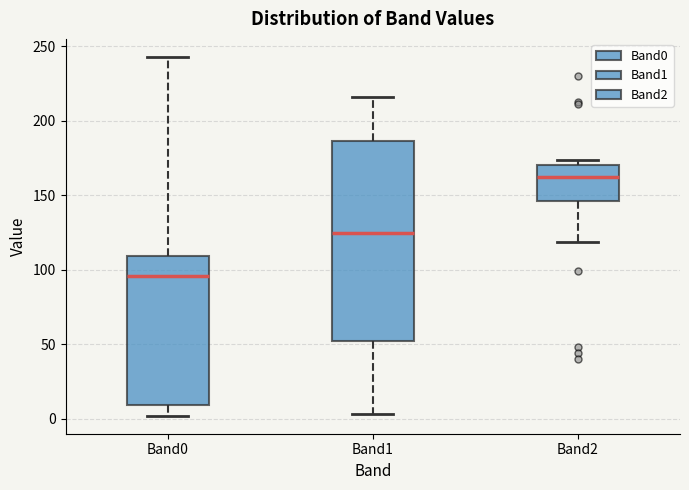

Which box has the highest median line?

Band2